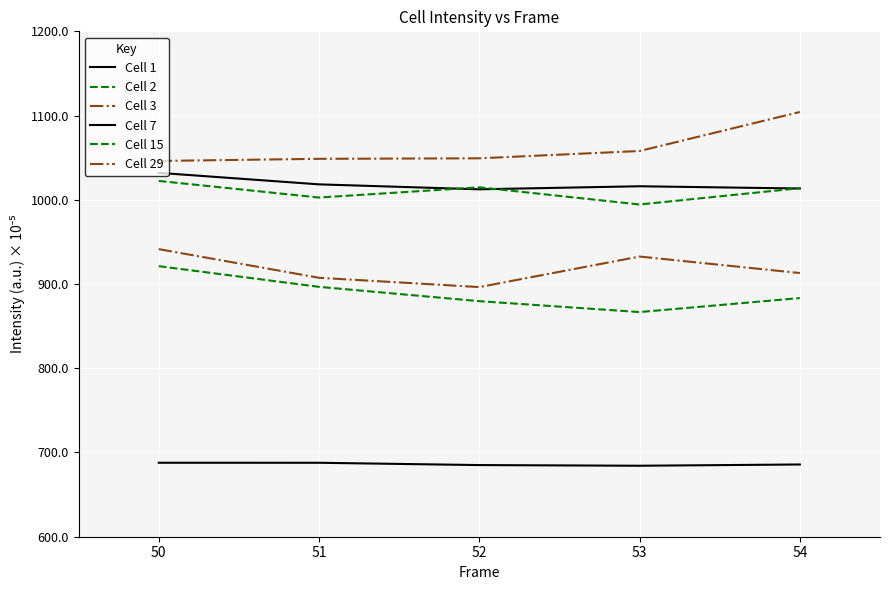

Does the chart display data point markers on the line(s)?

No